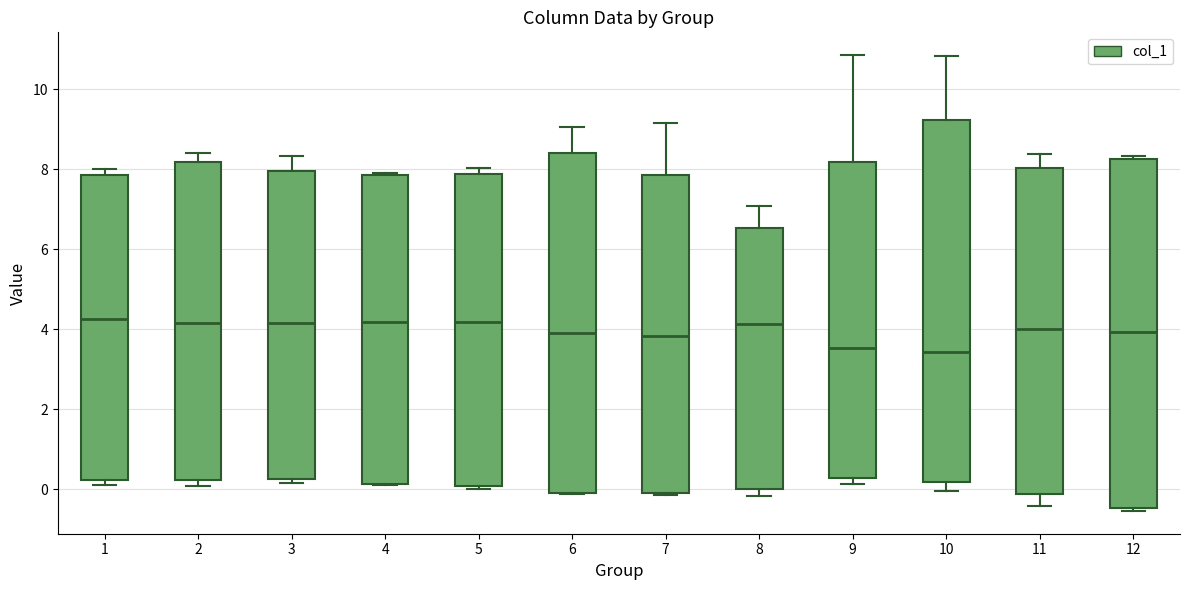

Which box is the tallest, from its lower edge to its upper edge?

10